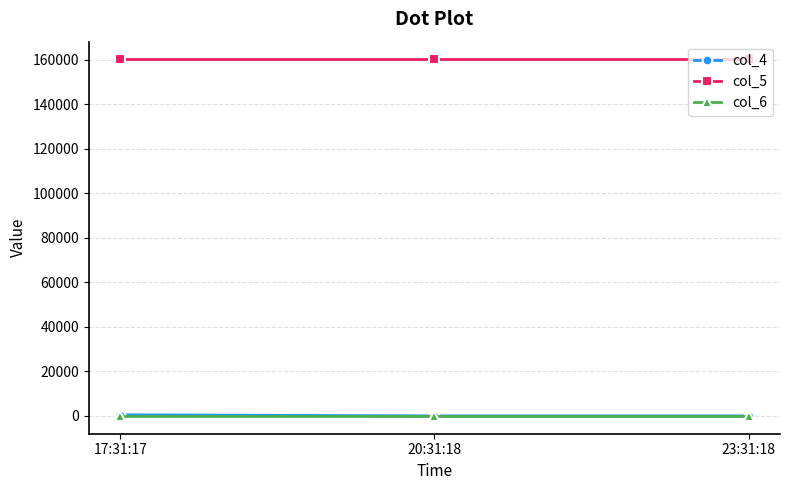

What are all the series names shown in the legend?

col_4, col_5, col_6